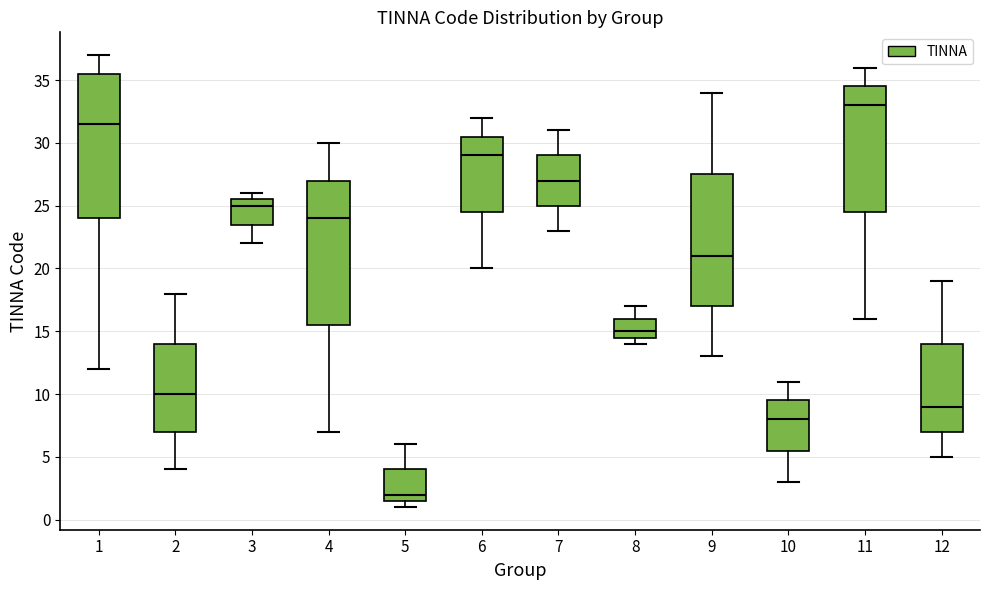

Which box has the lowest median line?

5